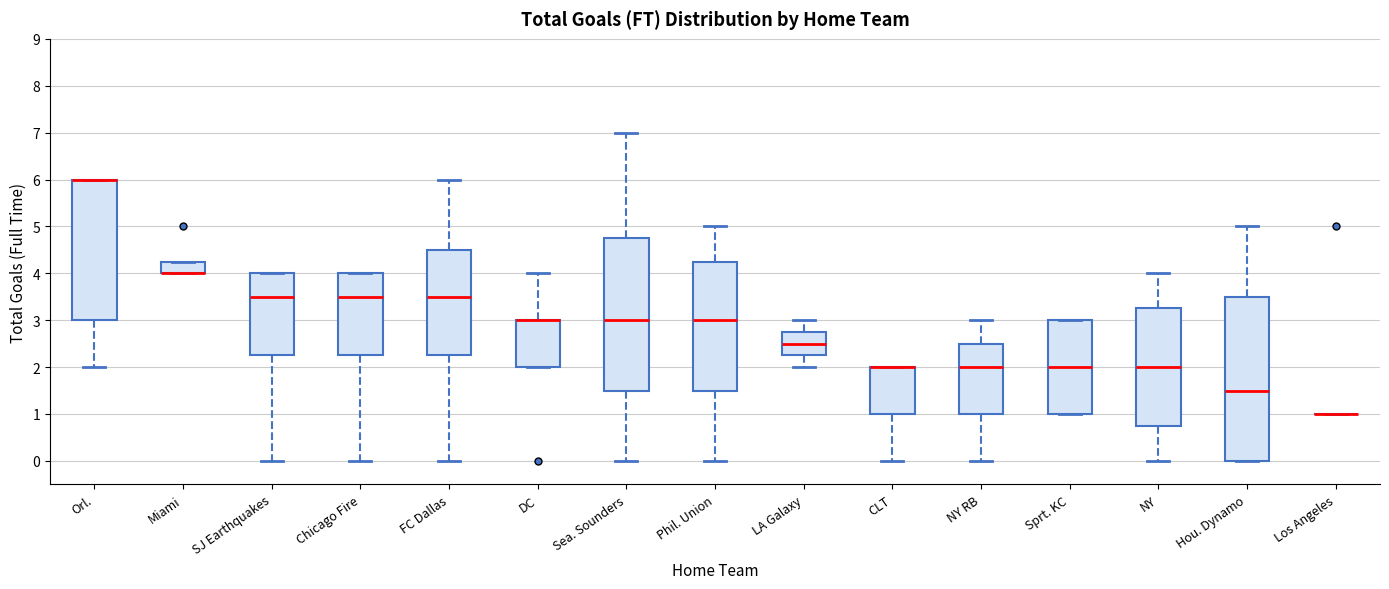

Comparing the boxes themselves (not the whiskers), which one is the tallest?

Hou. Dynamo